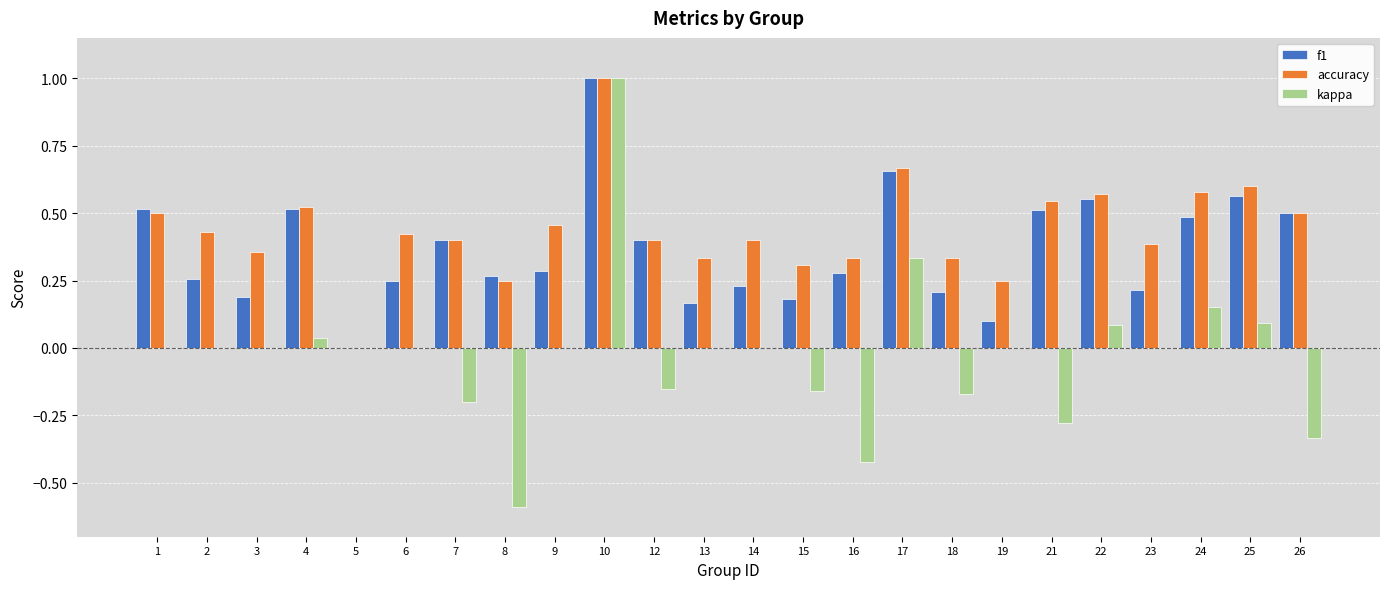

What is the maximum value for kappa?

1.0